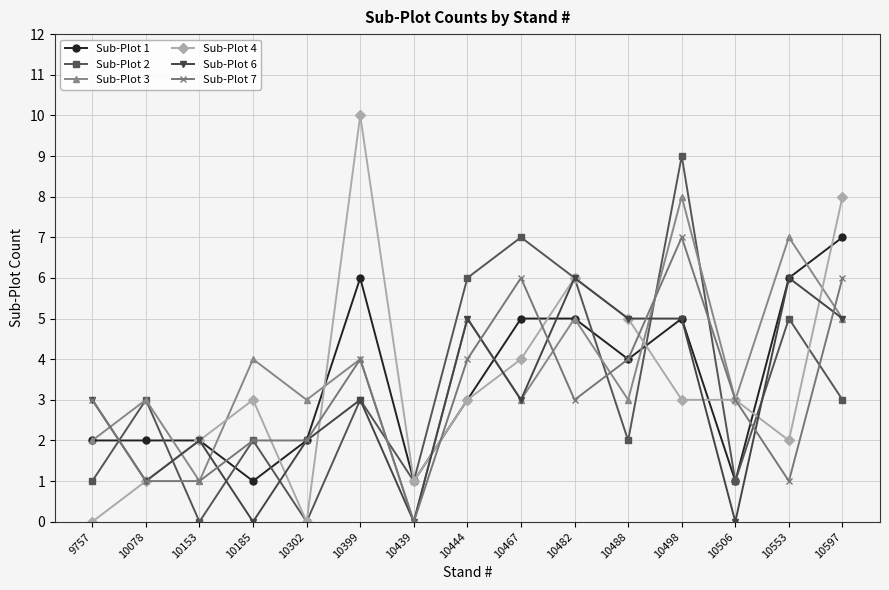

True or false: Sub-Plot 2 has more than 2 interior local peaks.

True